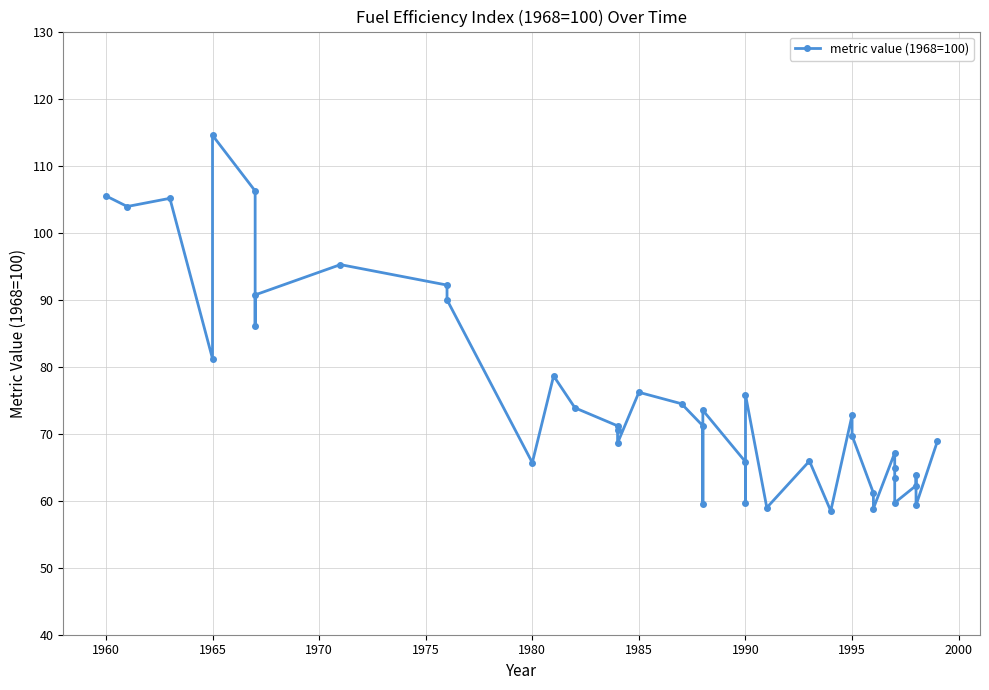

What is the sum of the values at 1960 and 29?

173.6